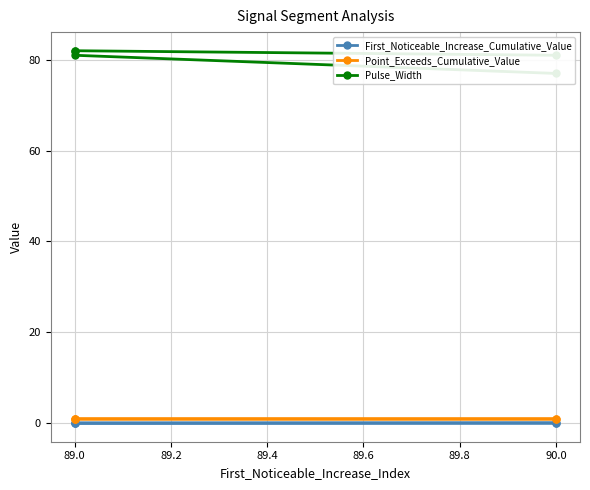

True or false: First_Noticeable_Increase_Cumulative_Value and Pulse_Width cross at least once.

False